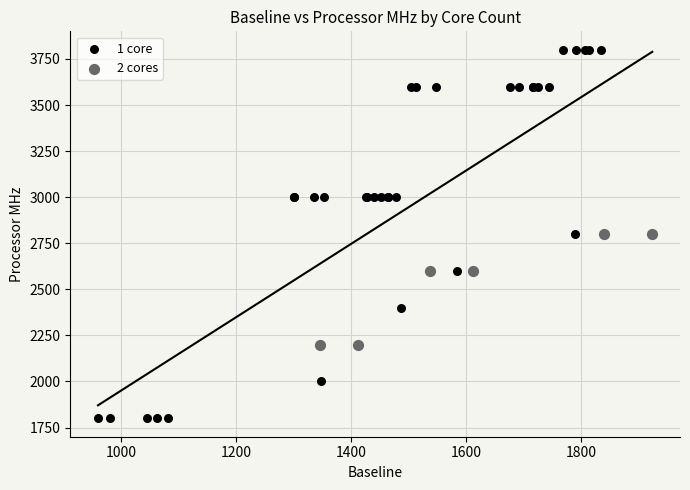

Which series has the widest spread of Y values?

1 core